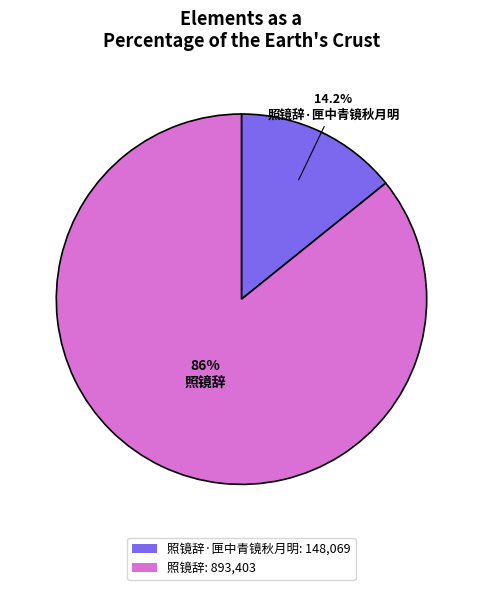

Which slice is the largest?

照镜辞: 893,403